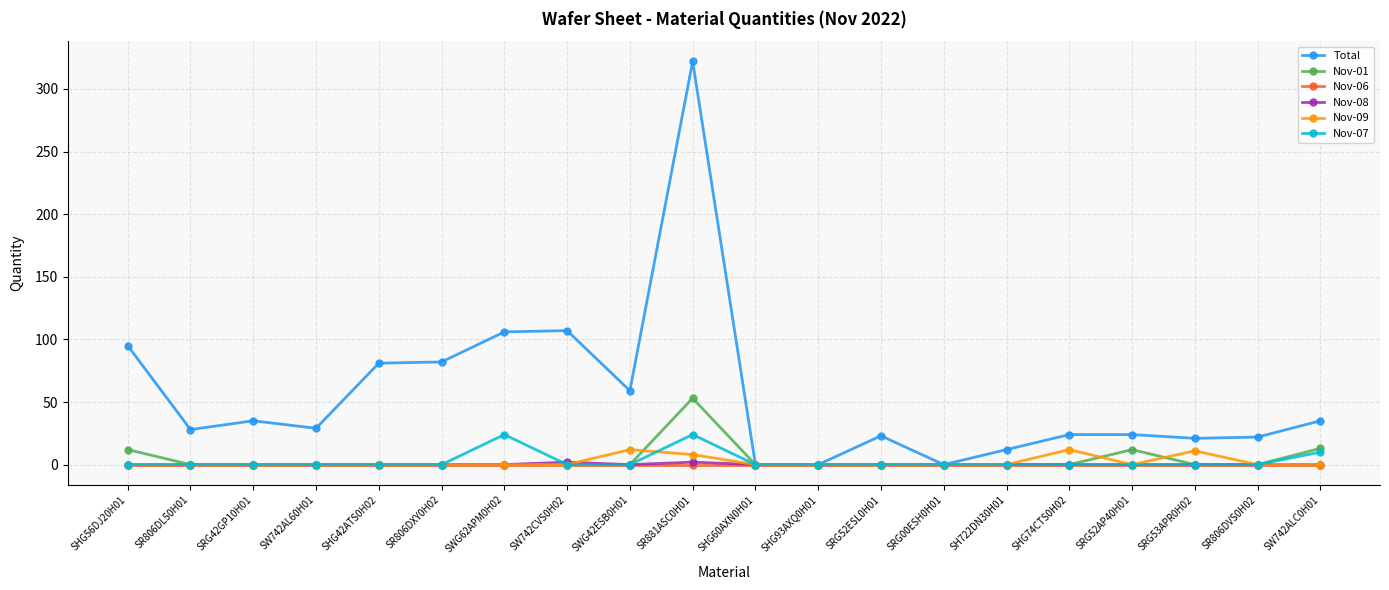

What is the label of the 6th point from the right?

SH722DN30H01